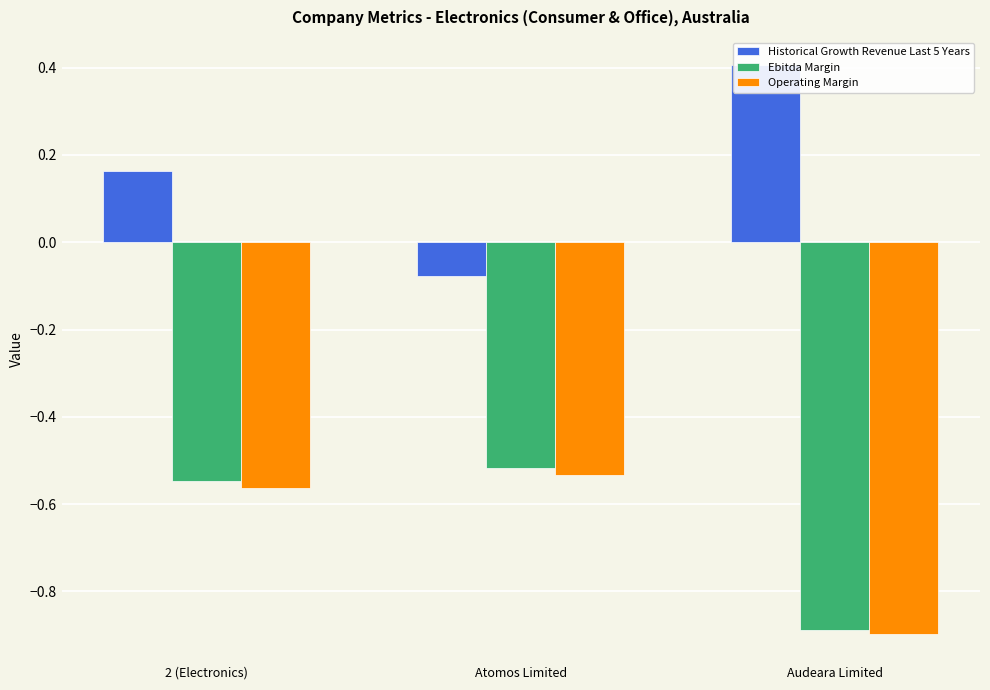

What is the difference between the Historical Growth Revenue Last 5 Years values at 2 (Electronics) and Atomos Limited?

0.2